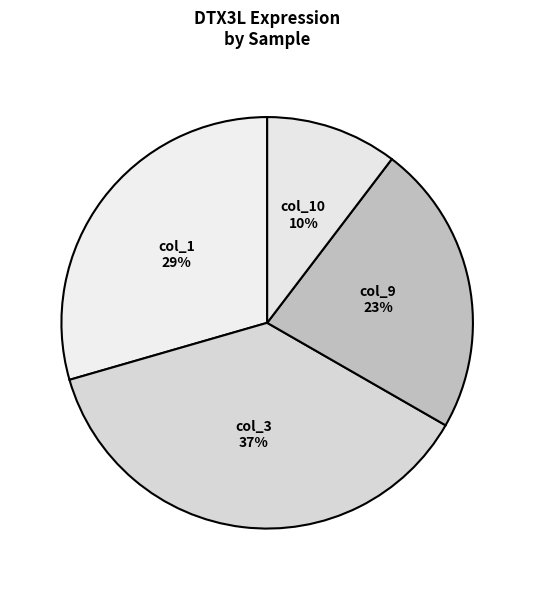

What percentage is the col_1 slice, to the nearest percent?

29%